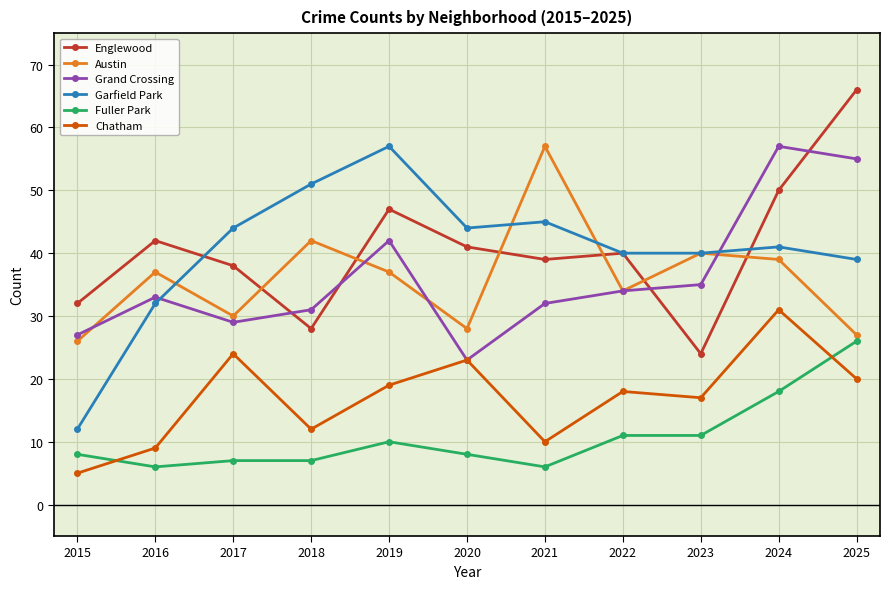

At which category does Fuller Park reach its first local valley?

2016